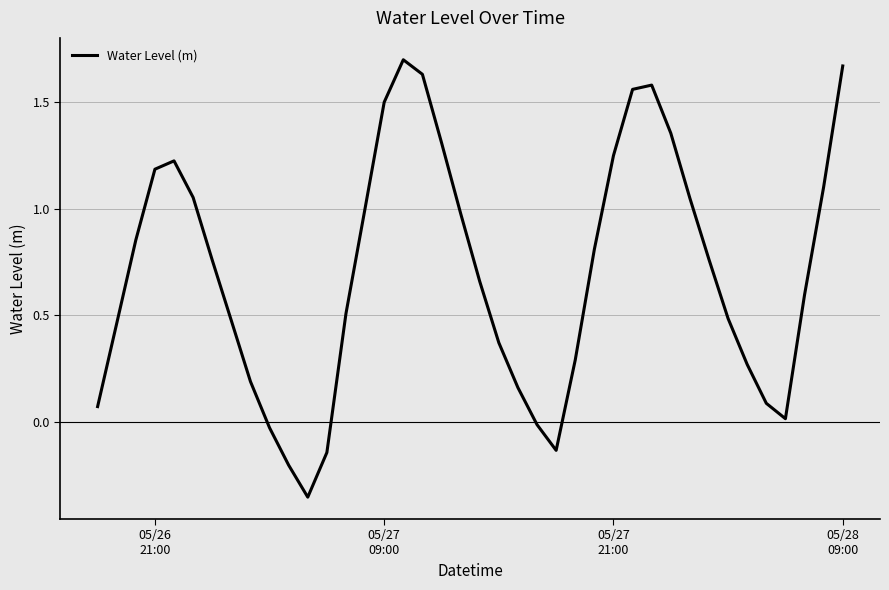

Is this an area chart (filled region under the line)?

No